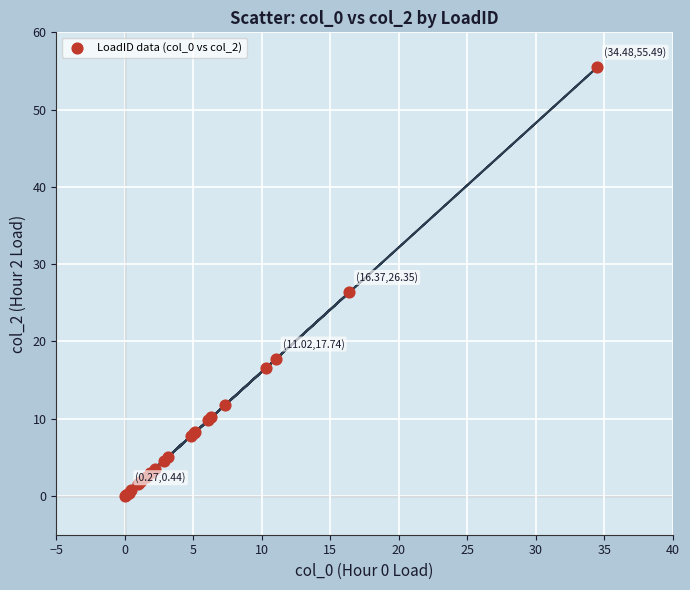

What Y value in the scatter plot is closest to 27?

26.3